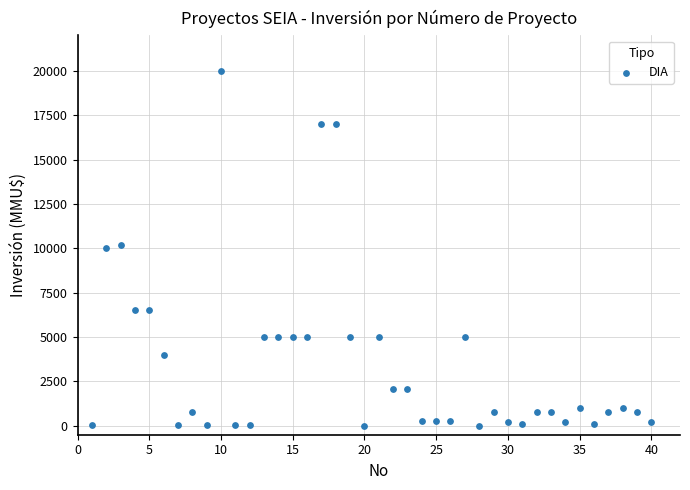

What is the range of Y values (max minus min)?

20000